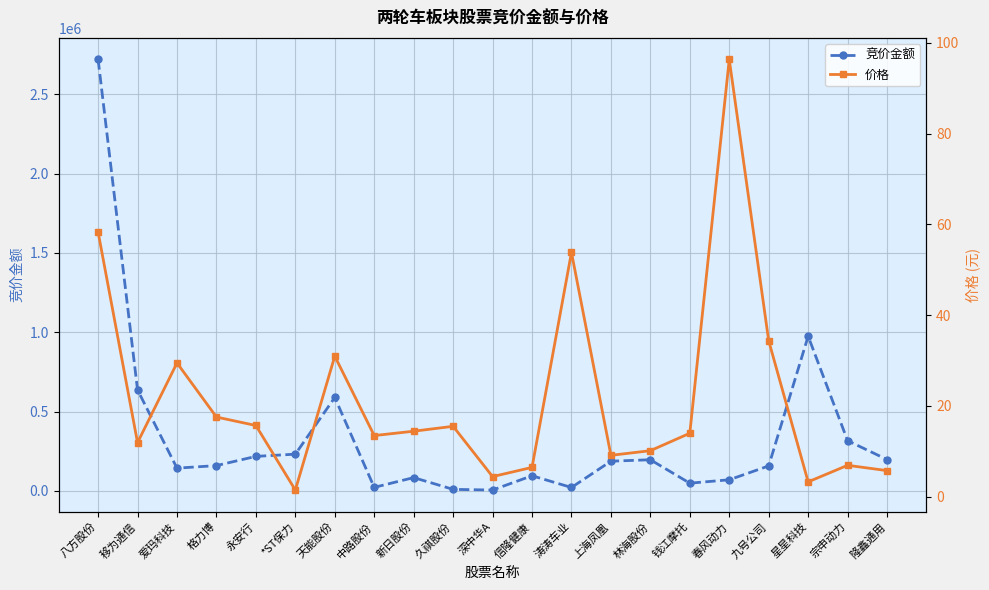

True or false: 价格 and 竞价金额 intersect in this chart.

False